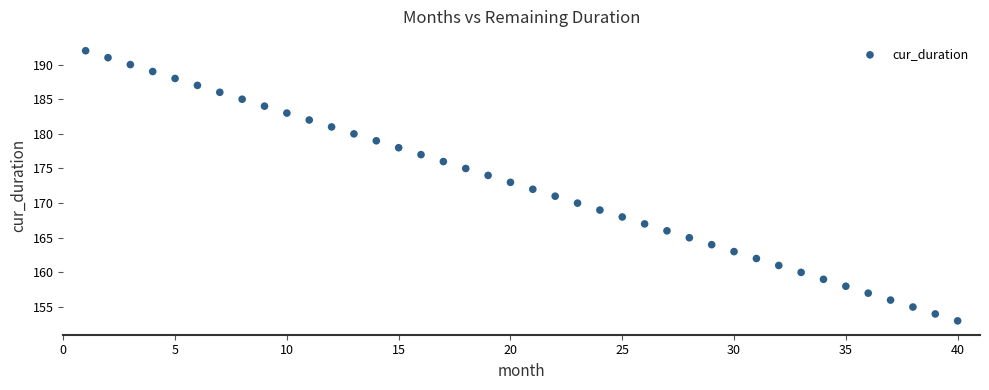

What is the range of Y values (max minus min)?

39